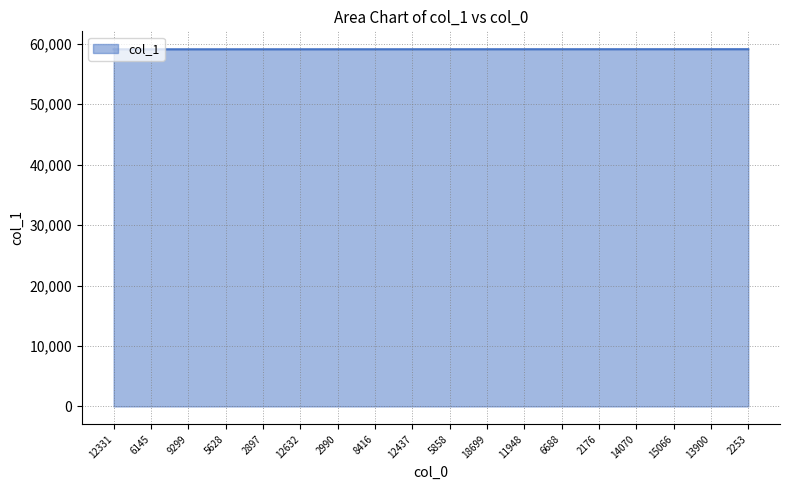

What is the sum of the values at 2253 and 5628?

118186